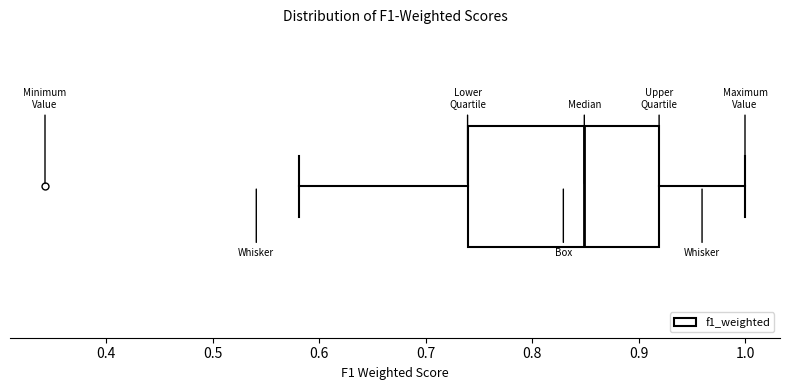

Read this box plot against the x-axis: the position of the median line, the range covered by the box, and the ends of both whiskers. The values are not printed on the chart, so give them approximately, as read against the axis.

median 0.85, box 0.74 to 0.92, whiskers 0.58 to 1.00